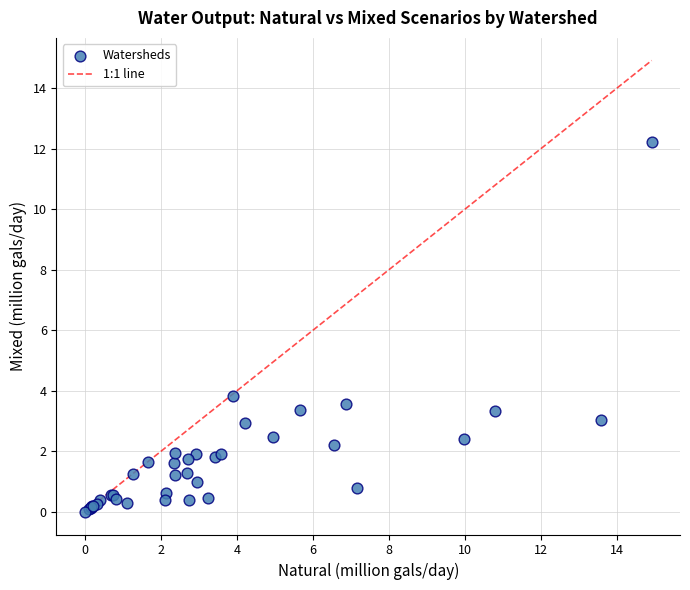

What Y value in the scatter plot is closest to 6?

3.8